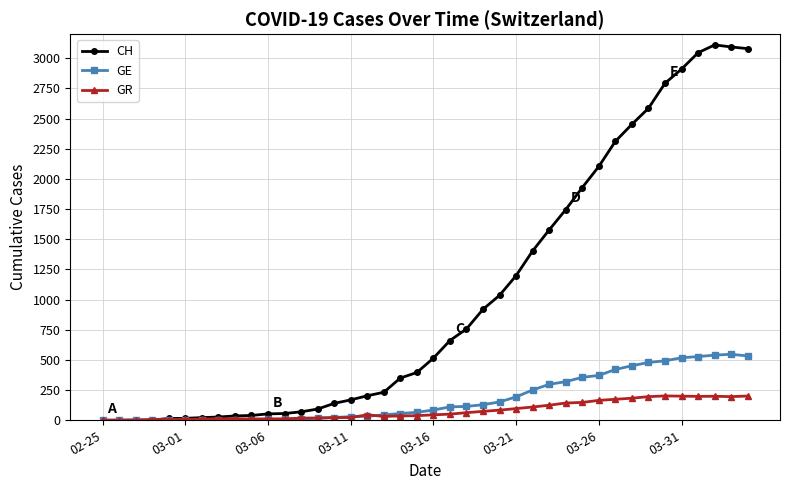

Count the number of categories in the chart.

40